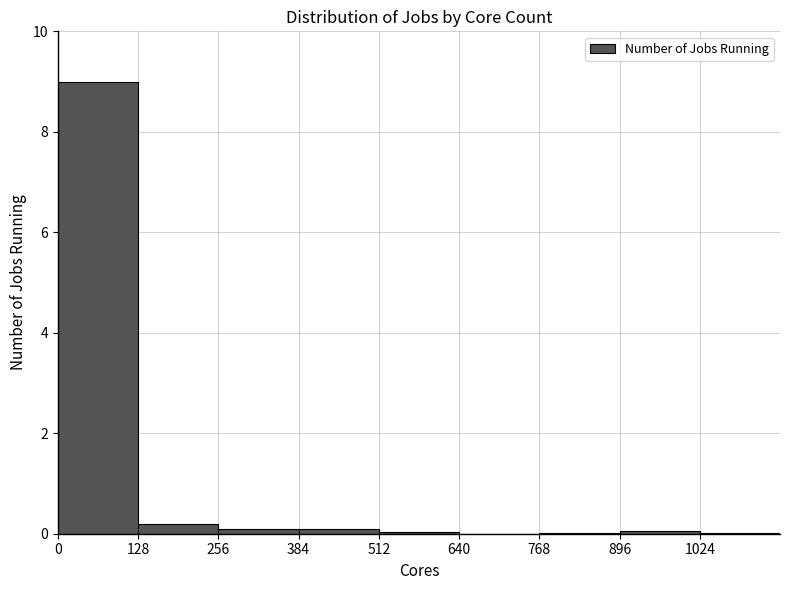

What is the sum of all values?

9.5